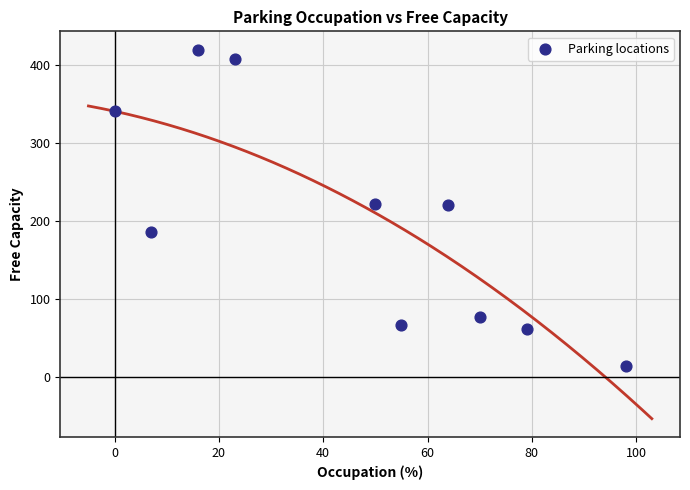

What is the range of Y values (max minus min)?

405